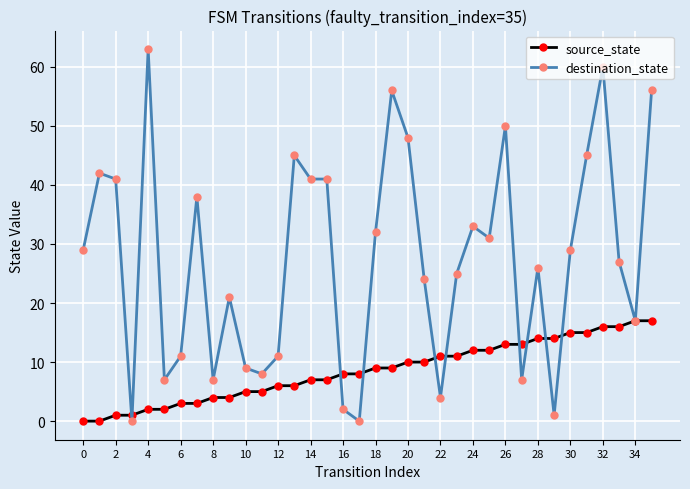

Which series has the largest total across all categories?

destination_state